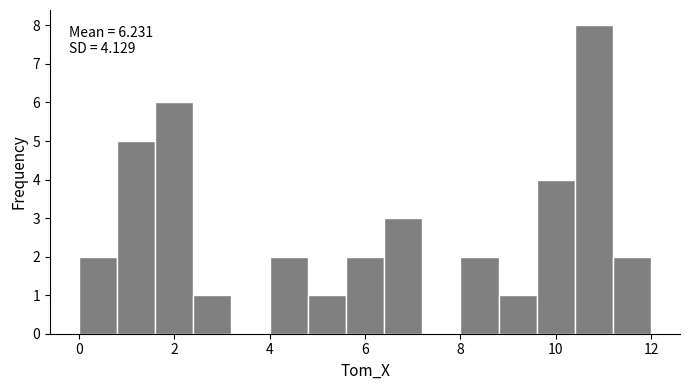

Over which range of the x-axis is the bar tallest?

10.4 to 11.2